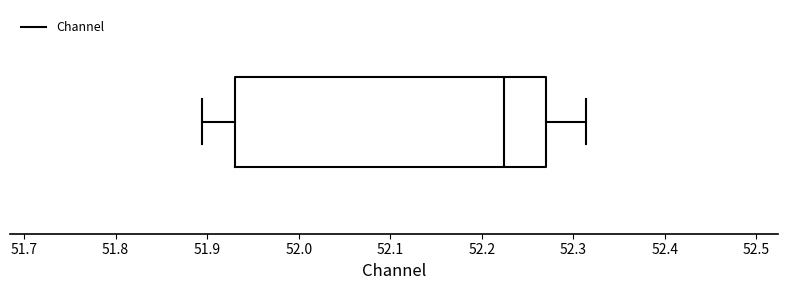

Transcribe this box plot: give where the median line is, the range the box spans, and where the two whiskers end, as read against the x-axis. The values are not printed on the chart, so give them approximately, as read against the axis.

median 52.22, box 51.93 to 52.27, whiskers 51.89 to 52.31